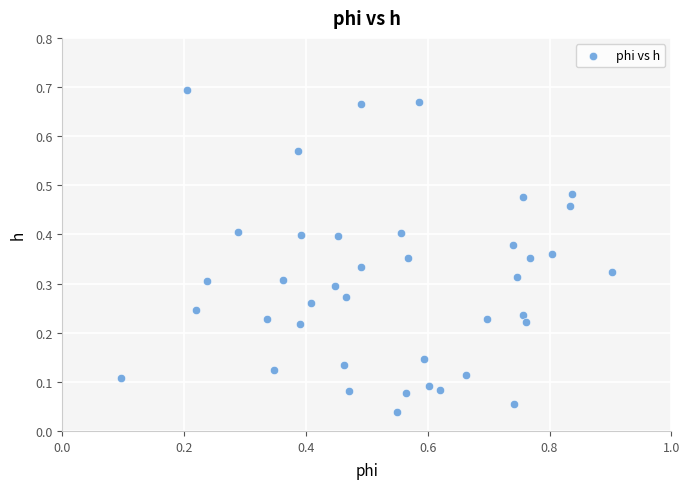

What is the range of X values (max minus min)?

0.8